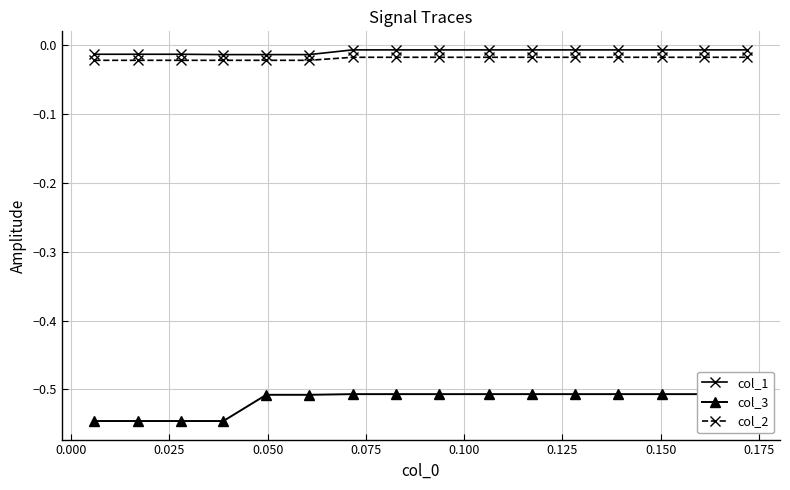

True or false: col_2 and col_1 intersect in this chart.

False